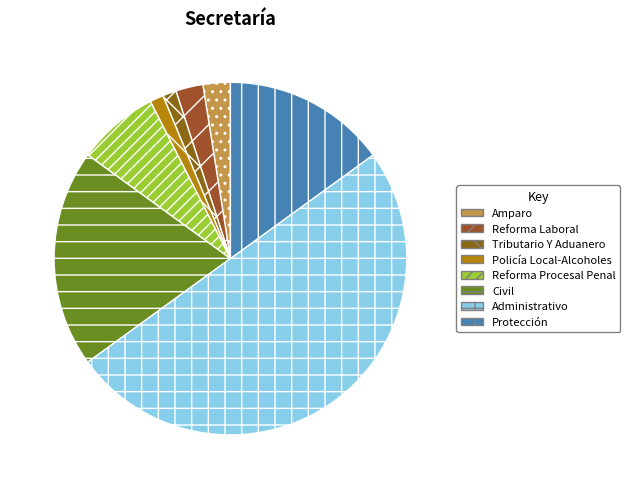

How many segments does this pie chart have?

8